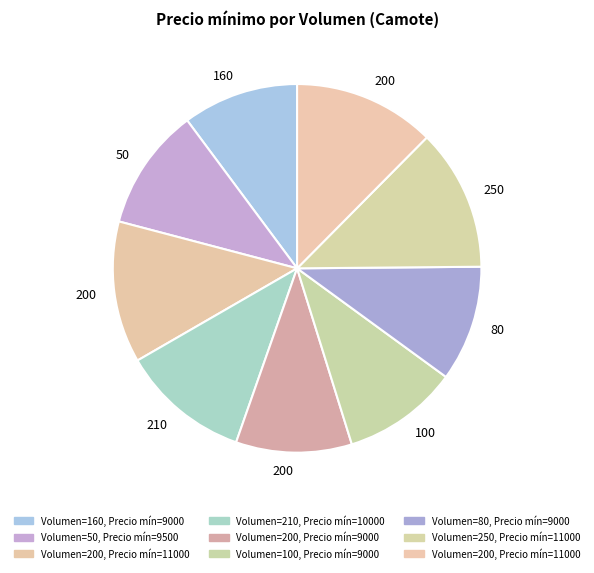

Is there any slice that represents more than half of the pie?

No